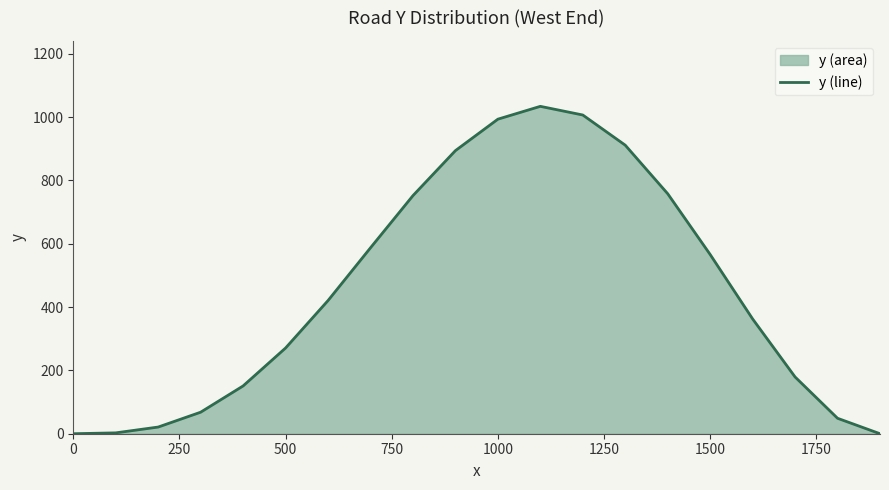

What is the maximum value shown in the chart?

1033.7